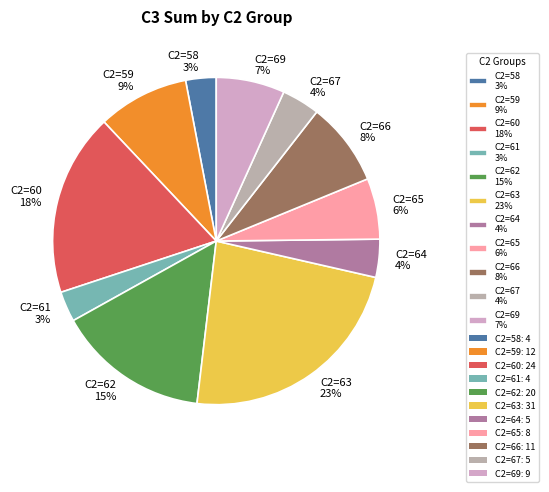

What is the ratio of the value at C2=61 3% to the value at C2=69 7%?

0.4